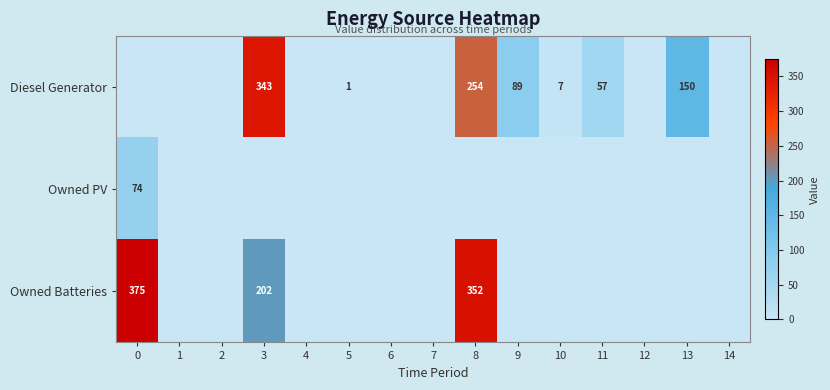

Is it true that Owned Batteries equals 375 at 0?

True